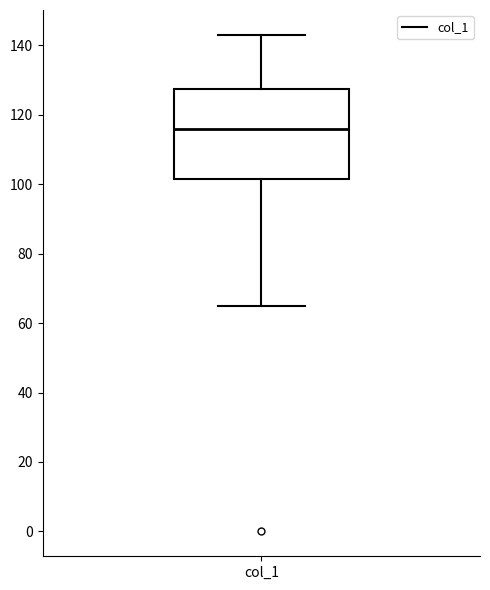

Read this box plot against the y-axis: the position of the median line, the range covered by the box, and the ends of both whiskers. The values are not printed on the chart, so give them approximately, as read against the axis.

median 116, box 102 to 128, whiskers 66 to 144